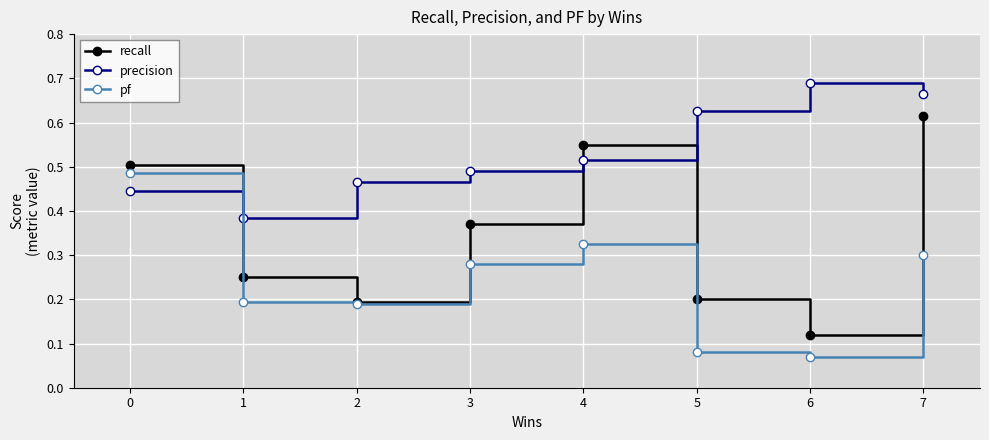

At which label does precision reach its peak?

6